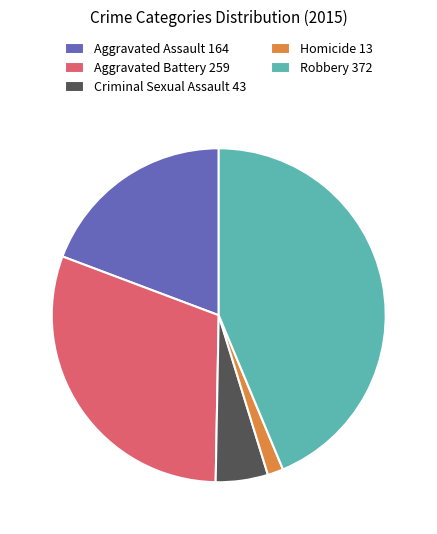

The Robbery slice represents 55% of the pie. True or false?

False